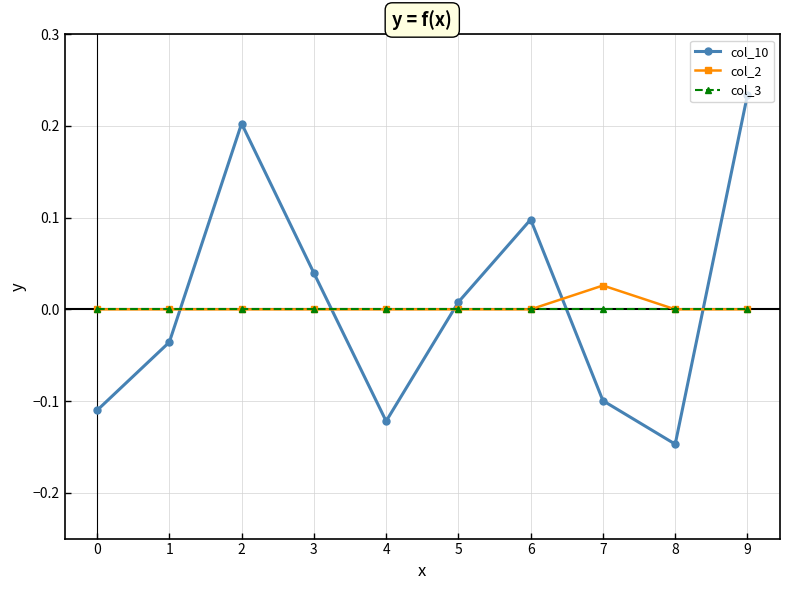

Which series has the largest range (max minus min)?

col_10